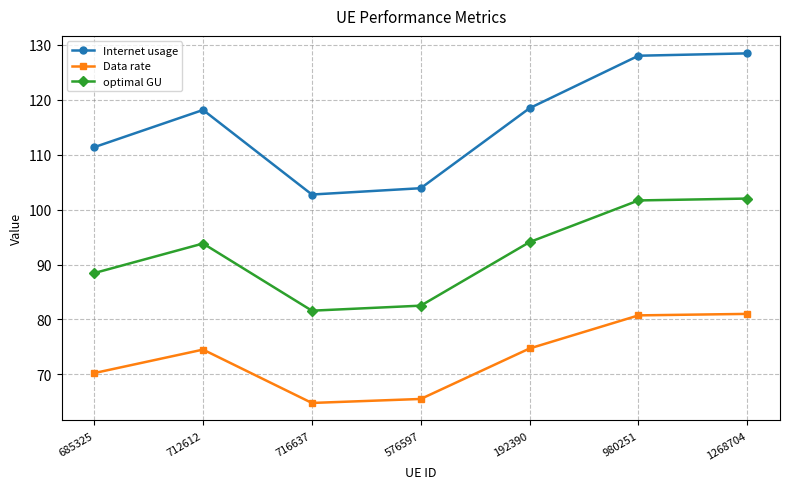

Rank the series at 980251 from lowest to highest value.

Data rate, optimal GU, Internet usage